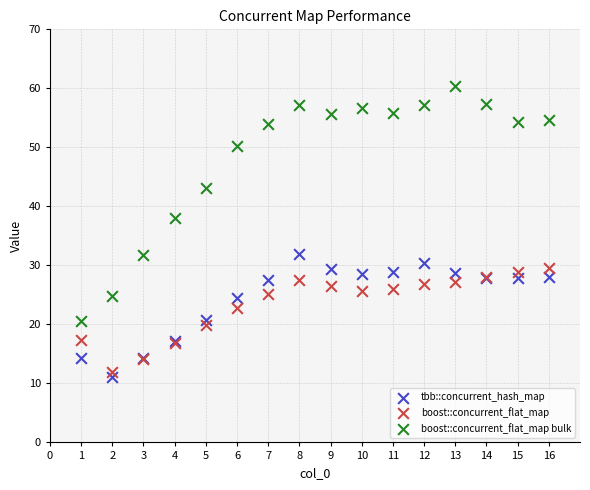

What is the X range (max minus min) for the scatter plot?

15.0